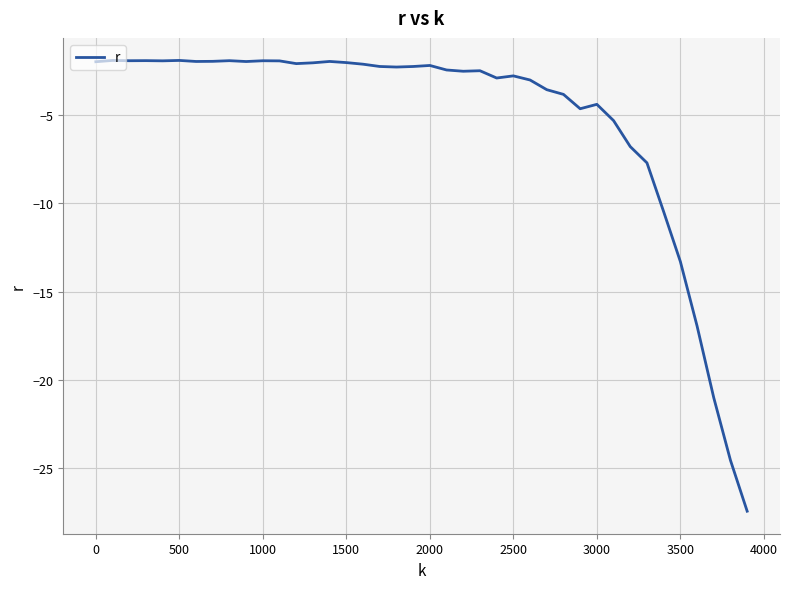

What is the greatest value displayed?

-1.9